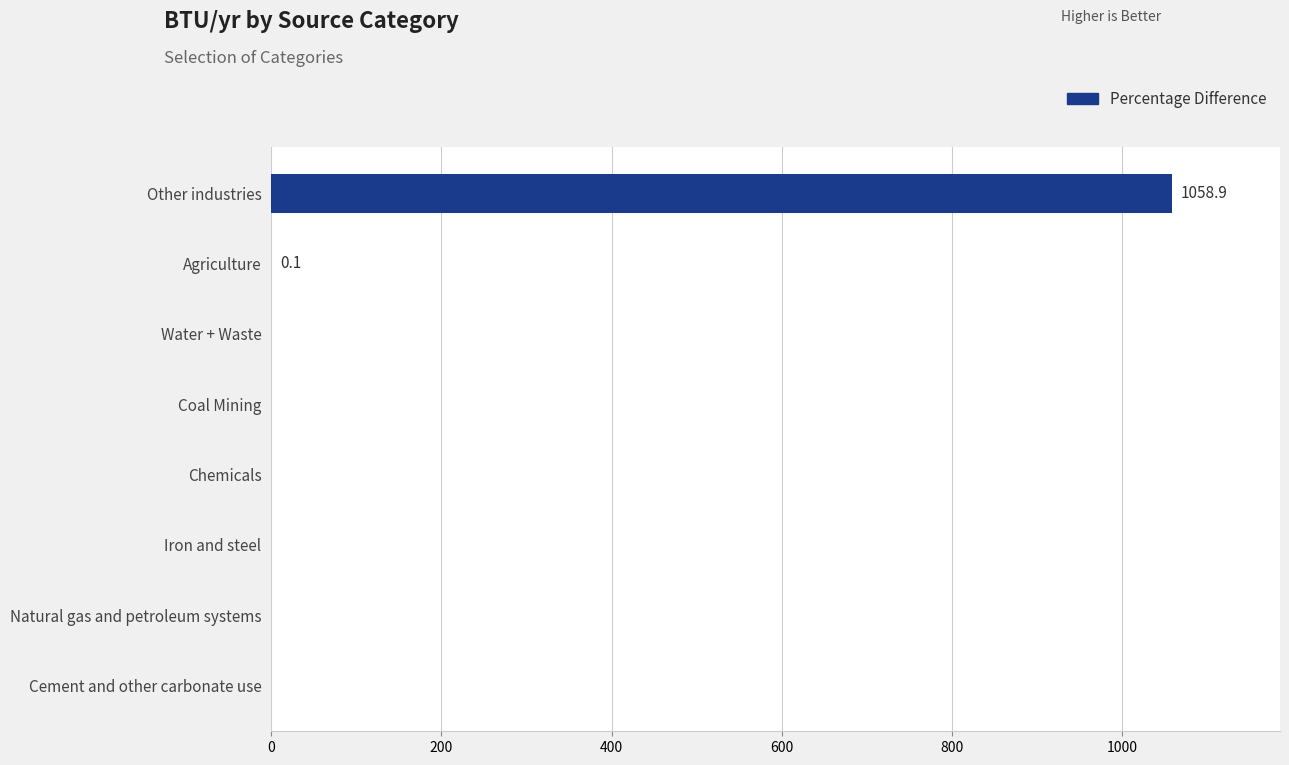

The chart shows a value of 474.1 at Iron and steel. True or false?

False